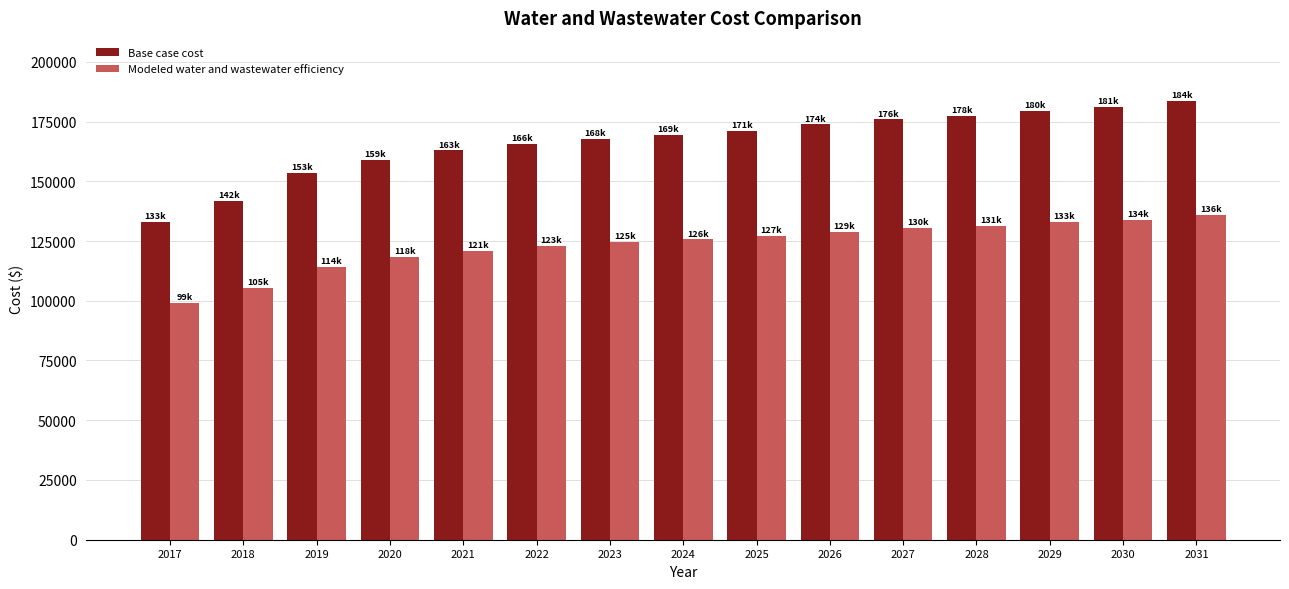

Rank the series by their maximum value, from highest to lowest.

Base case cost, Modeled water and wastewater efficiency